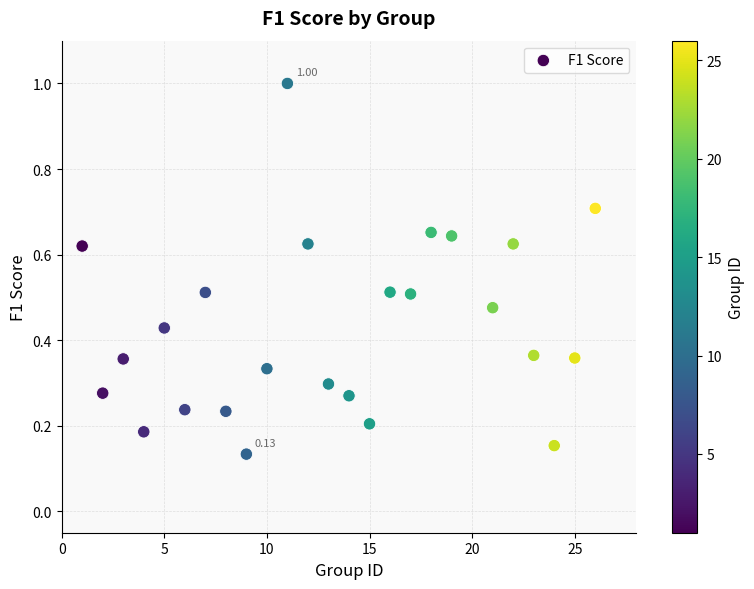

What is the range of Y values (max minus min)?

0.9